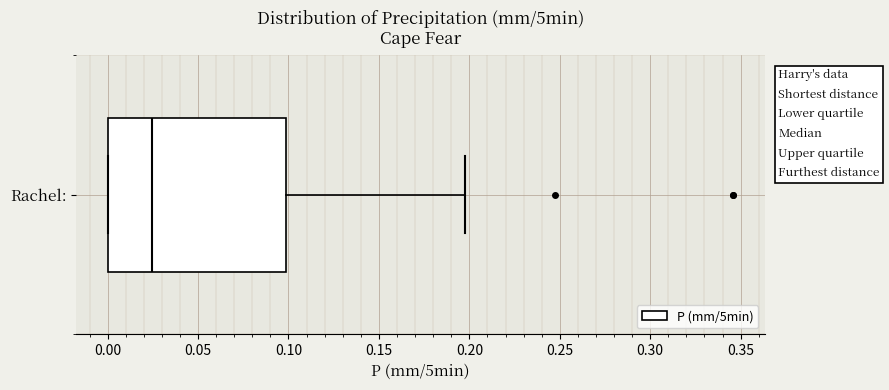

Transcribe this box plot: give where the median line is, the range the box spans, and where the two whiskers end, as read against the x-axis. The values are not printed on the chart, so give them approximately, as read against the axis.

median 0.025, box 0.000 to 0.100, whiskers 0.000 to 0.200